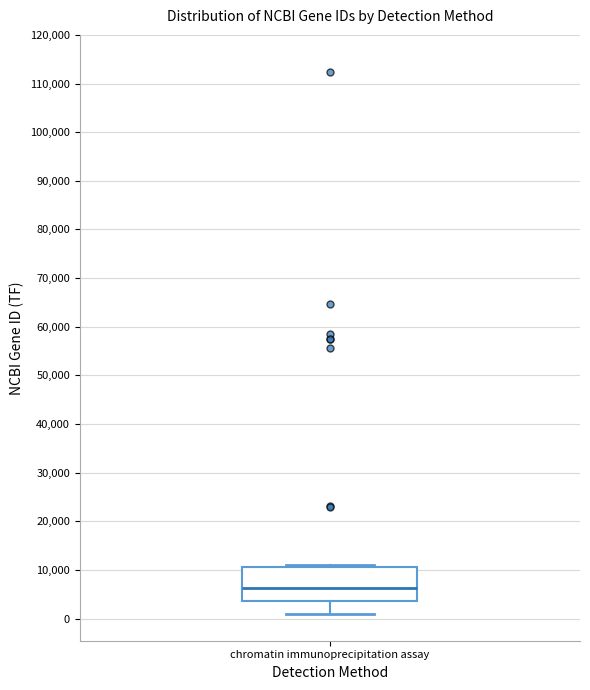

Read this box plot against the y-axis: the position of the median line, the range covered by the box, and the ends of both whiskers. The values are not printed on the chart, so give them approximately, as read against the axis.

median 6000, box 4000 to 11000, whiskers 1000 to 11000 (just above the box's upper edge)